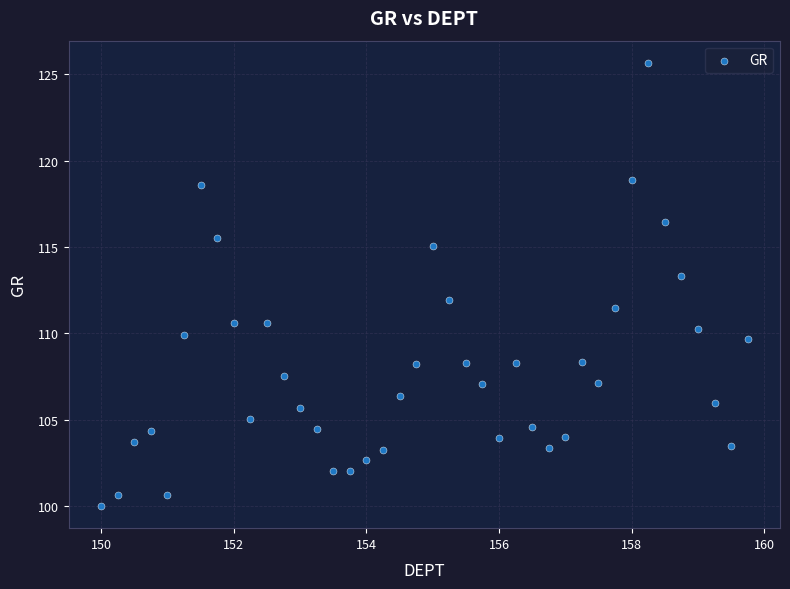

What is the range of Y values (max minus min)?

25.7